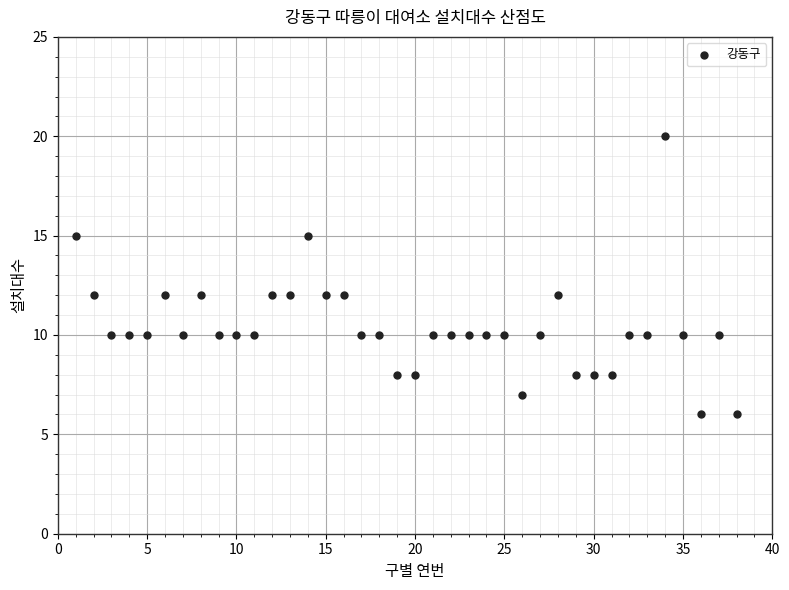

What is the range of X values (max minus min)?

37